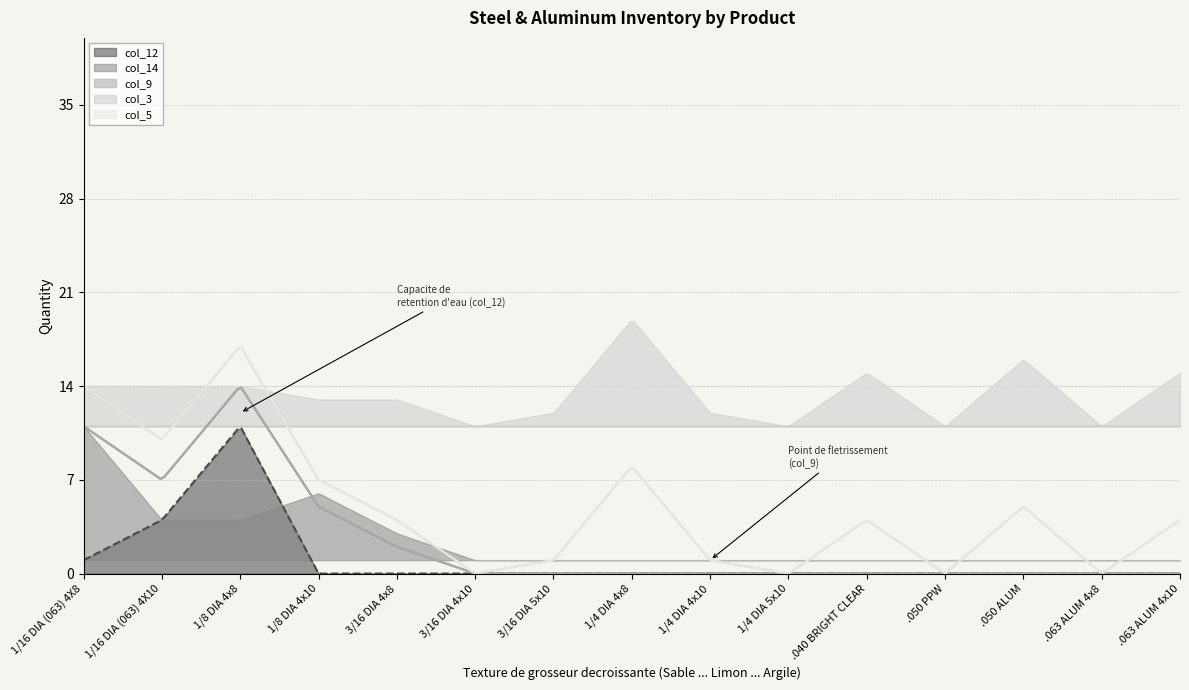

Where does the col_3 series first go above 2?

1/16 DIA (063) 4X8